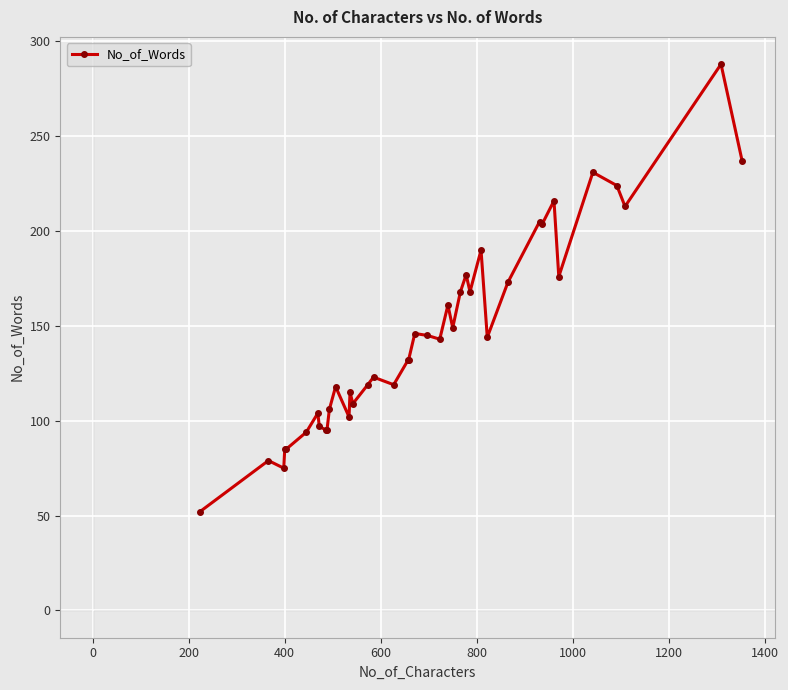

What is the value of the 14th point from the left?

115